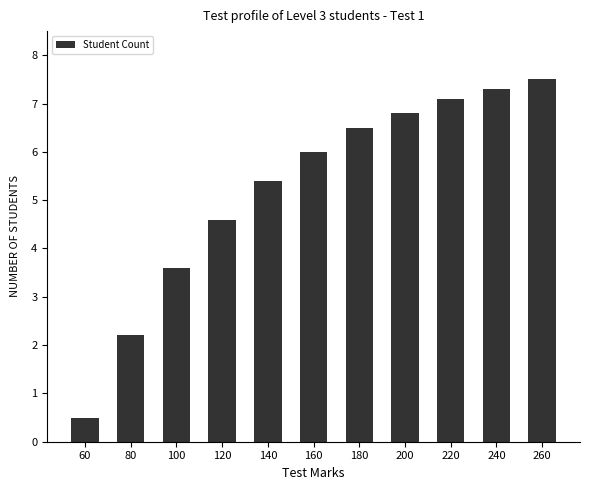

Which label corresponds to the smallest value in the chart?

60